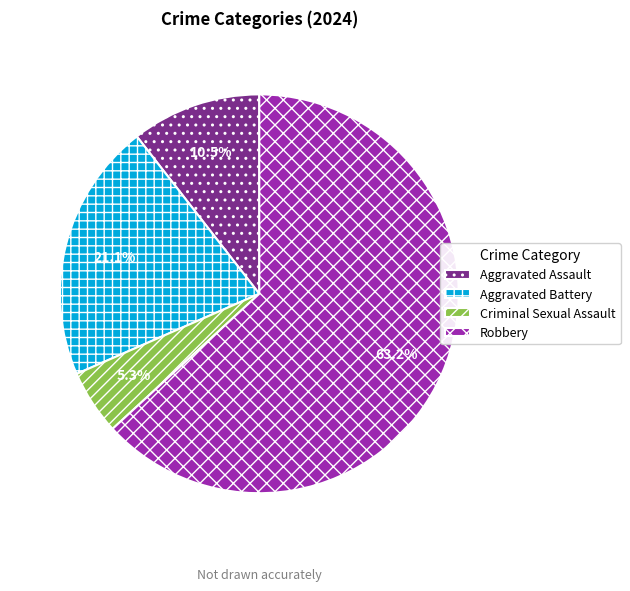

Between Aggravated Battery and Criminal Sexual Assault, which is larger?

Aggravated Battery